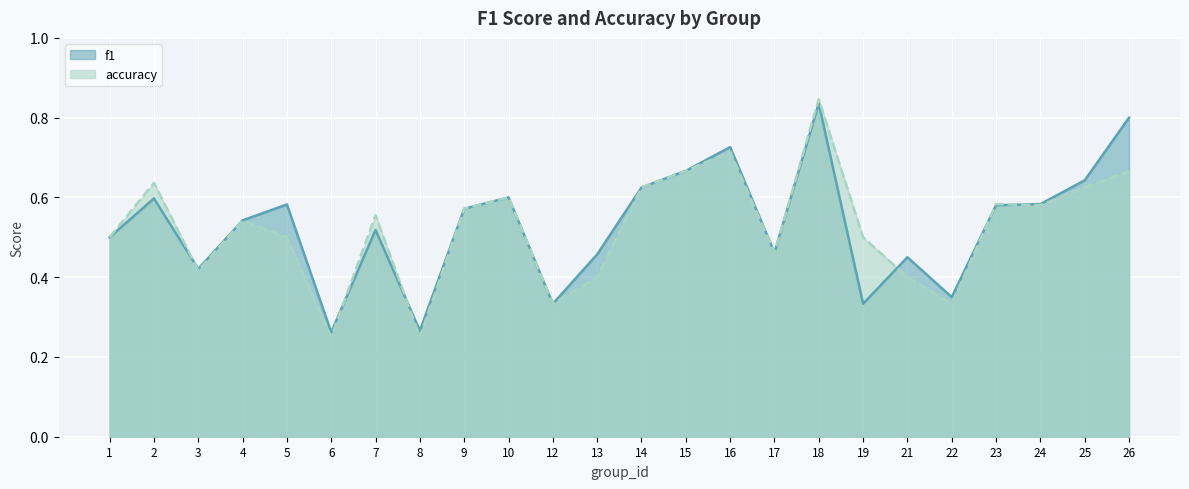

What is the difference between the maximum and minimum values in the accuracy series?

0.6